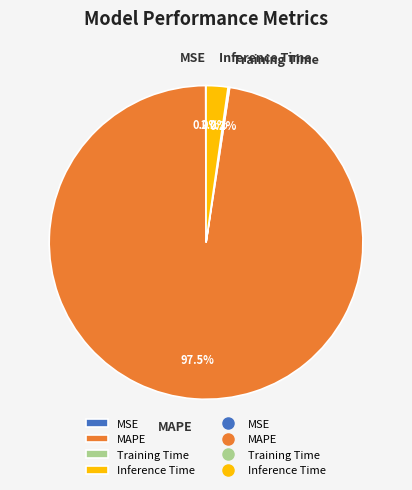

Between Inference Time and MAPE, which is larger?

MAPE